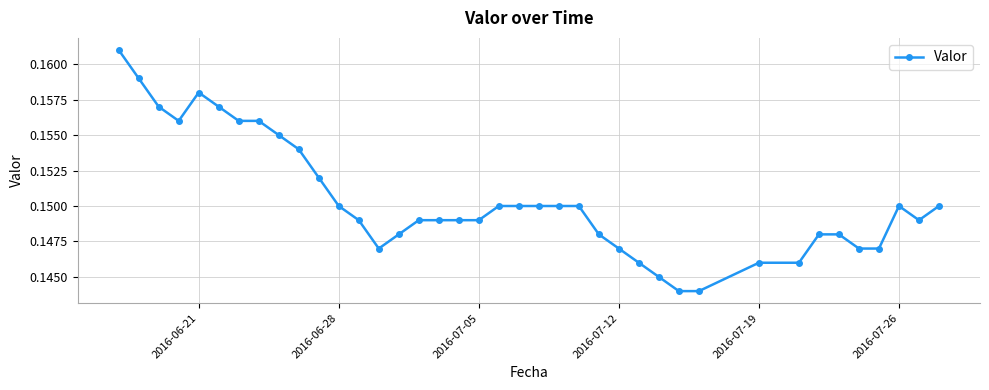

Count the values in the range 0 to 1.

39